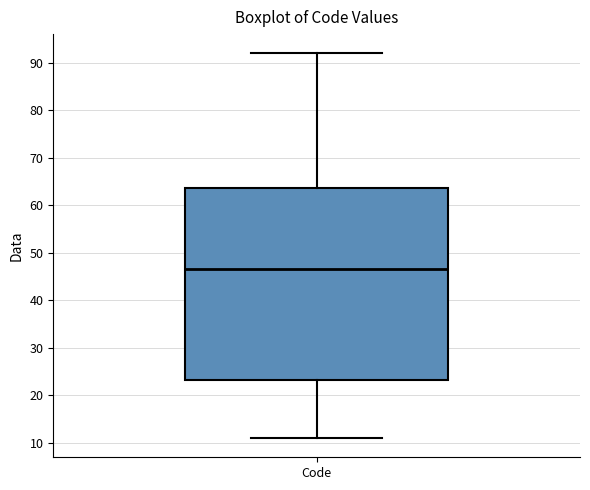

Where is the lower edge of the box for Code on the y-axis? The values are not printed on the chart, so give them approximately, as read against the axis.

23